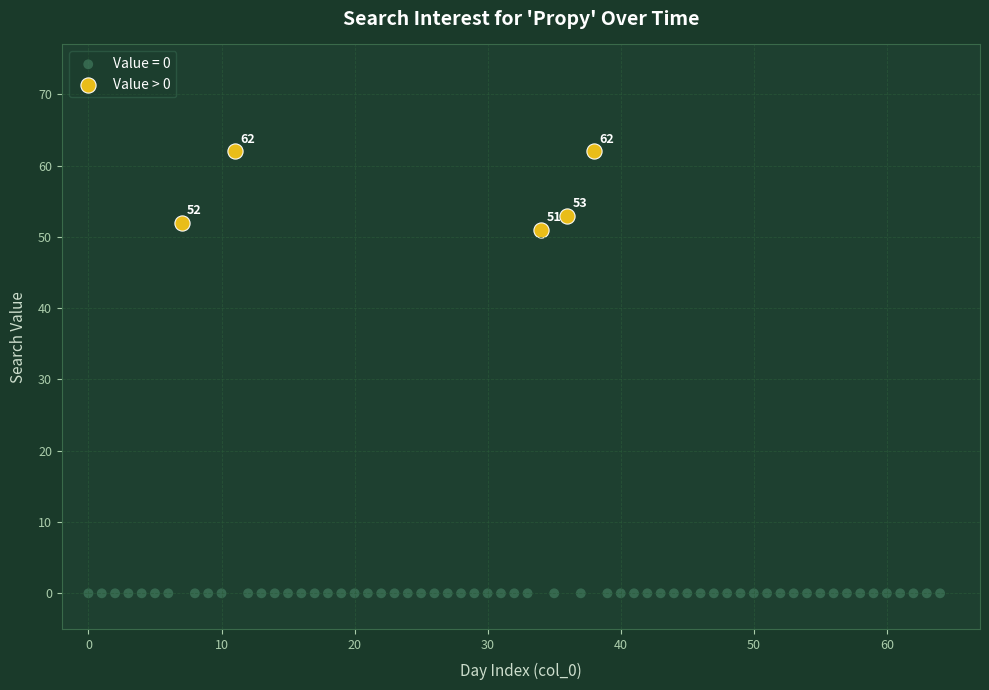

Which series contains the highest Y value?

Value > 0